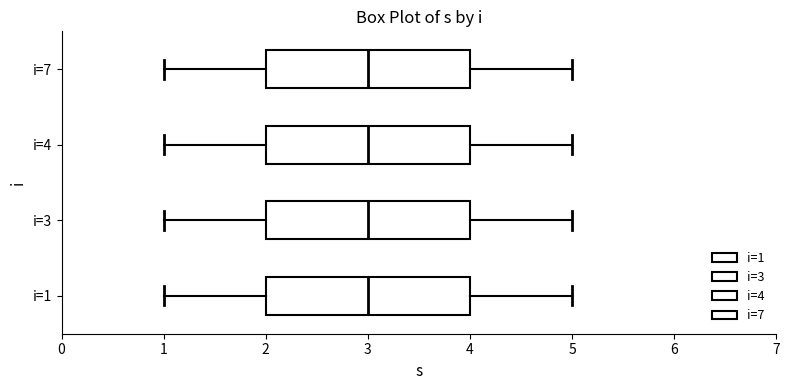

Where is the left edge of the box for i=4 on the x-axis? The values are not printed on the chart, so give them approximately, as read against the axis.

2